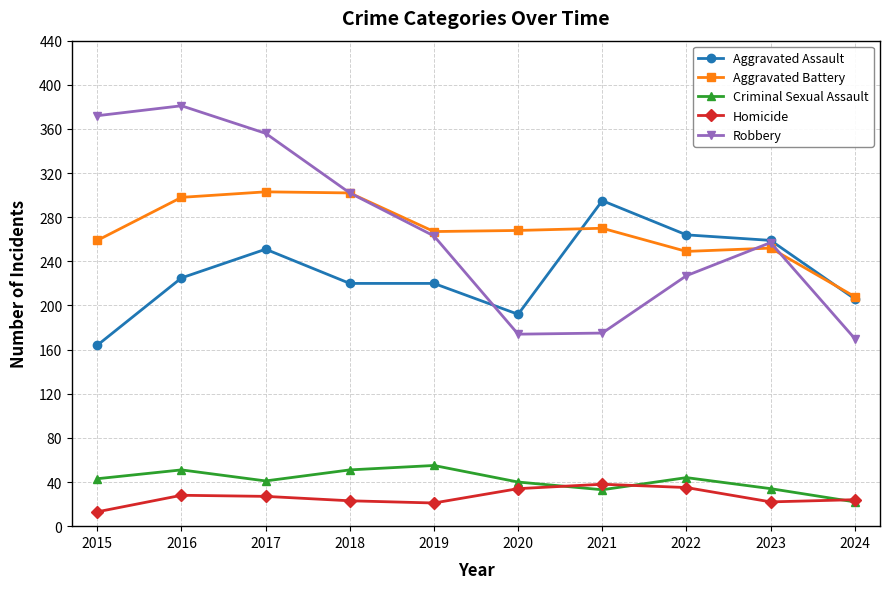

How many lines are shown in the chart?

5